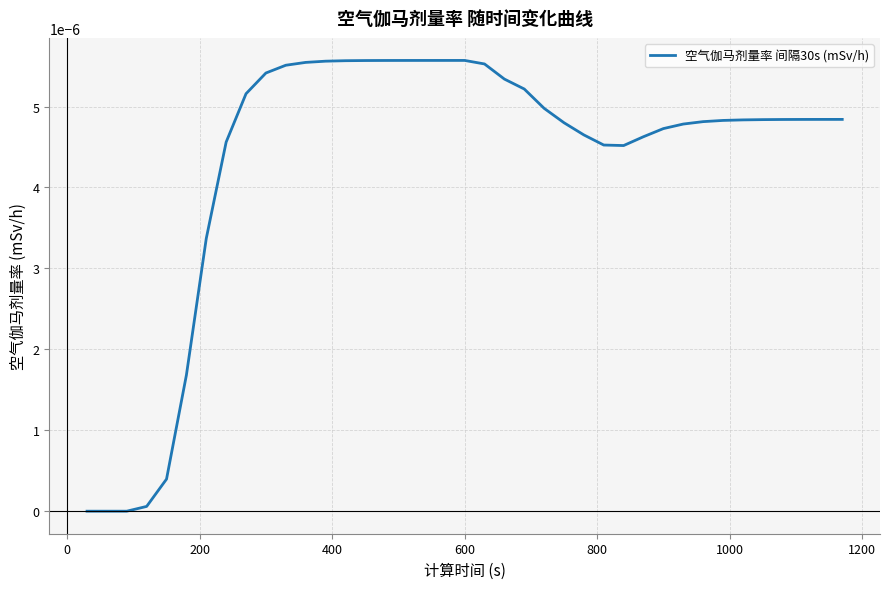

True or false: there are more than 2 points higher than both neighbors.

False